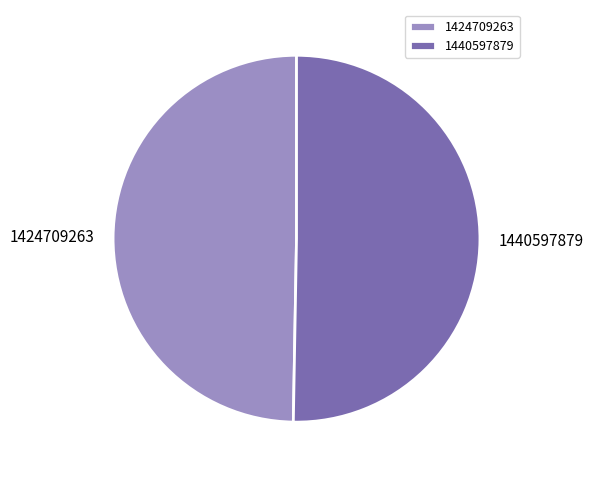

Do 1440597879 and 1424709263 together represent more than half of the pie?

Yes